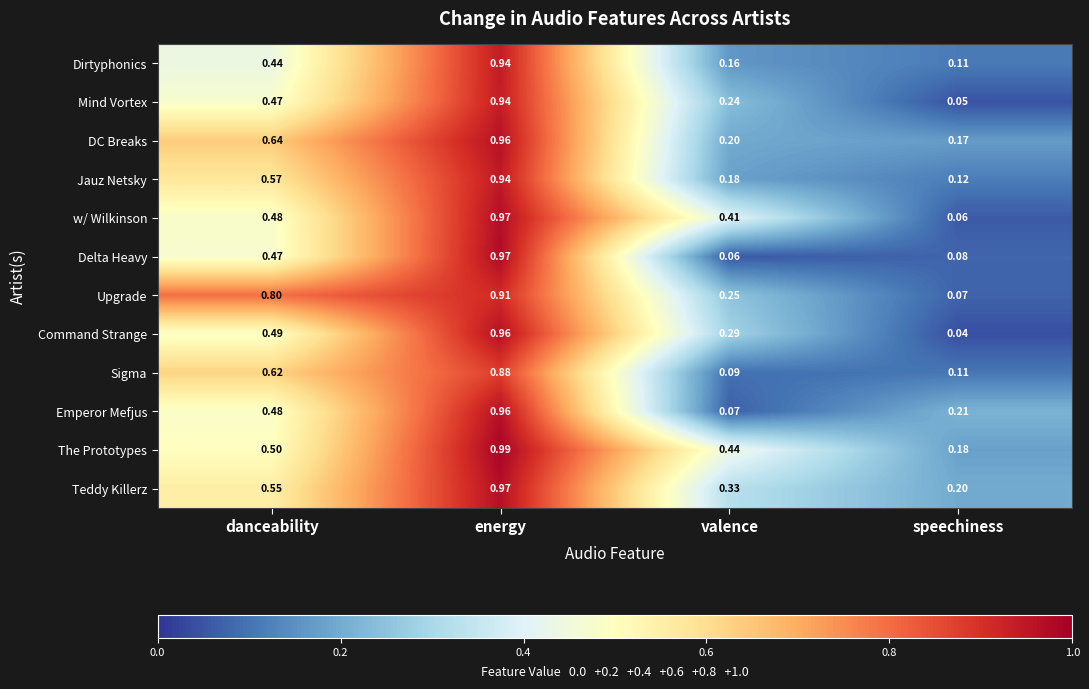

Where is Command Strange nearest to the value 0?

speechiness